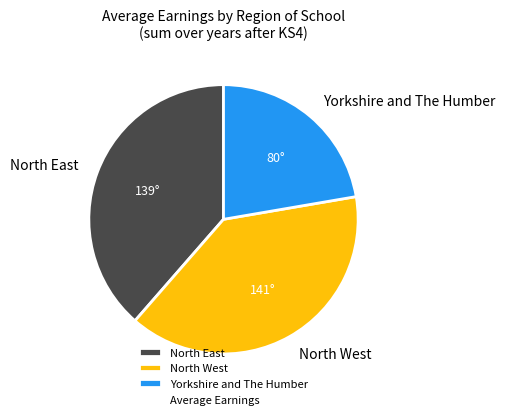

Which category has the biggest portion of the pie?

North West